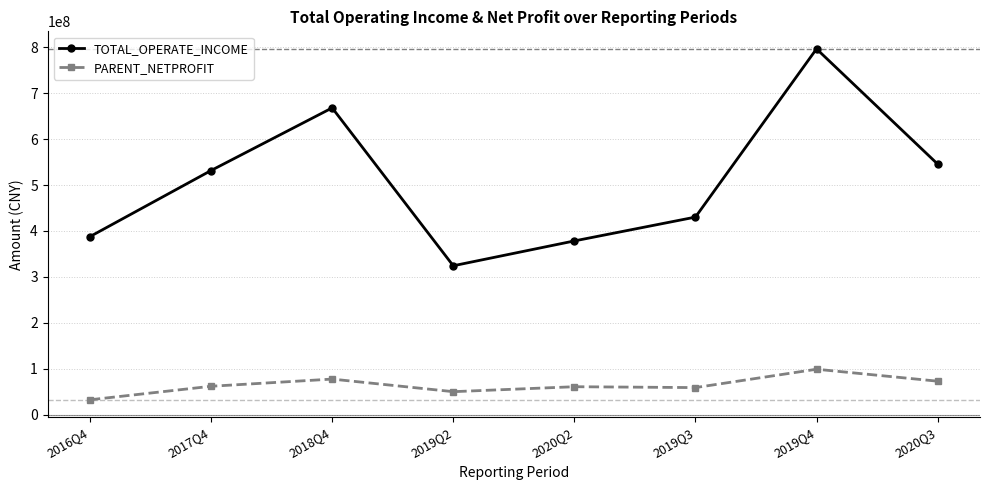

True or false: PARENT_NETPROFIT and TOTAL_OPERATE_INCOME intersect in this chart.

False